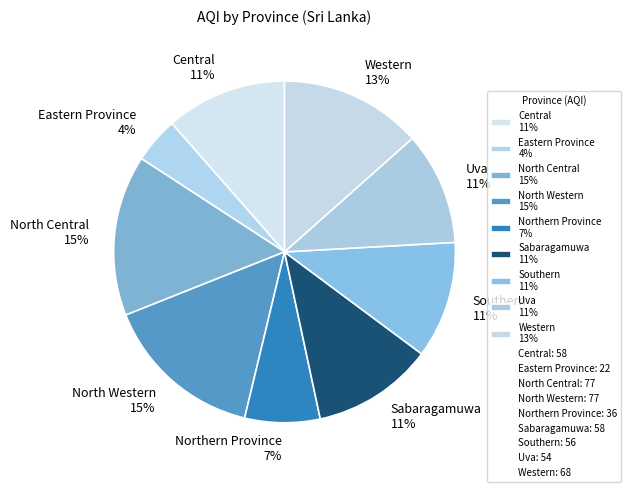

How many slices are in this pie chart?

9